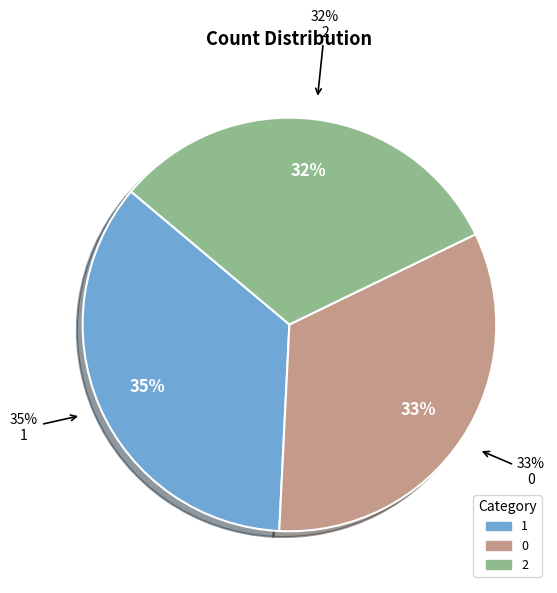

Rank the categories by value from lowest to highest.

2, 0, 1